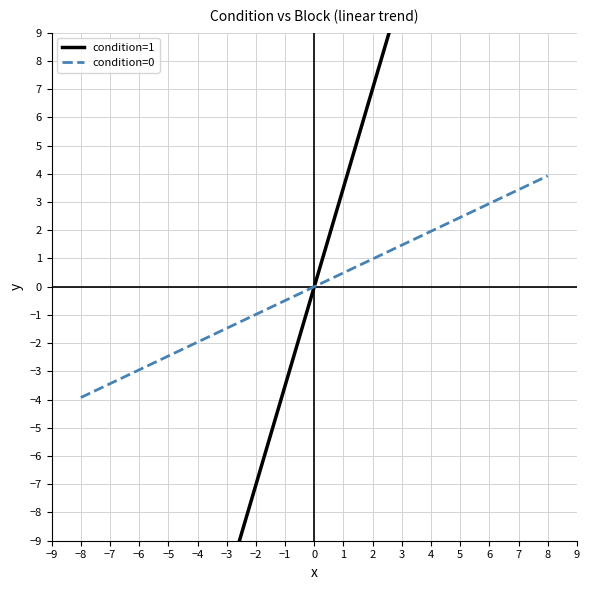

What is the value of the condition=0 point at the 6th from the left?

1.0